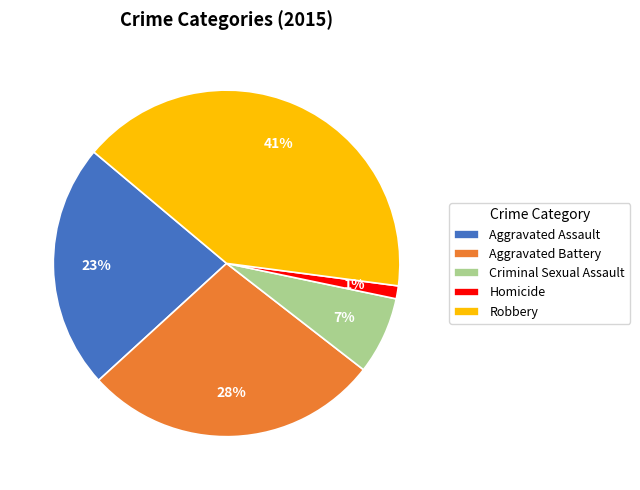

How many segments does this pie chart have?

5